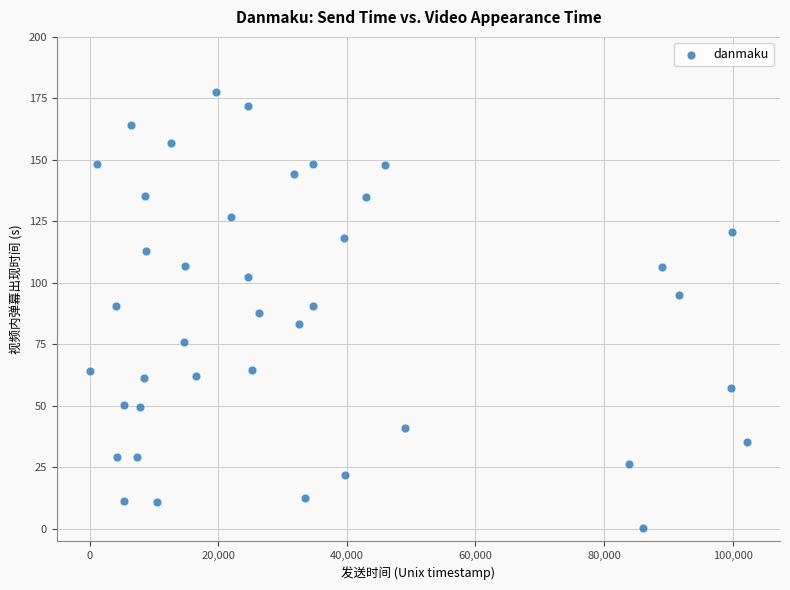

What is the range of Y values (max minus min)?

177.5